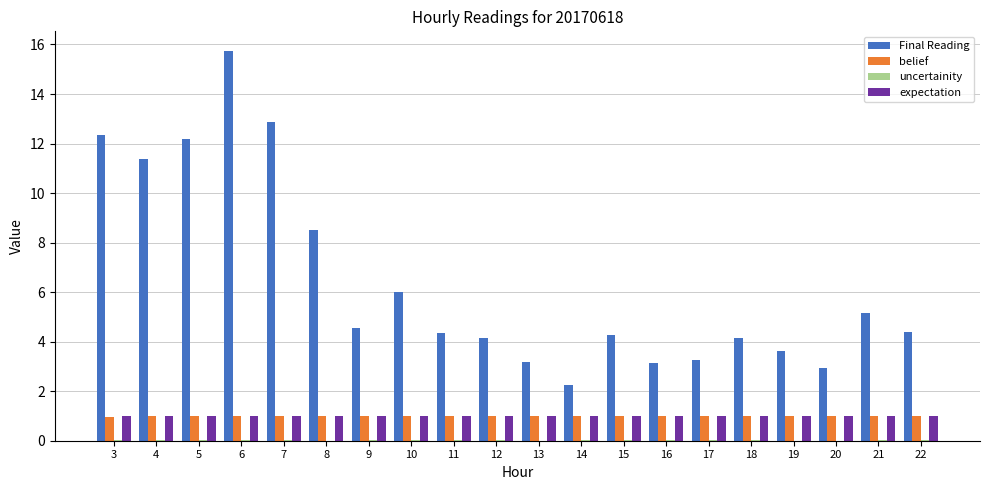

Are the bars horizontal?

No